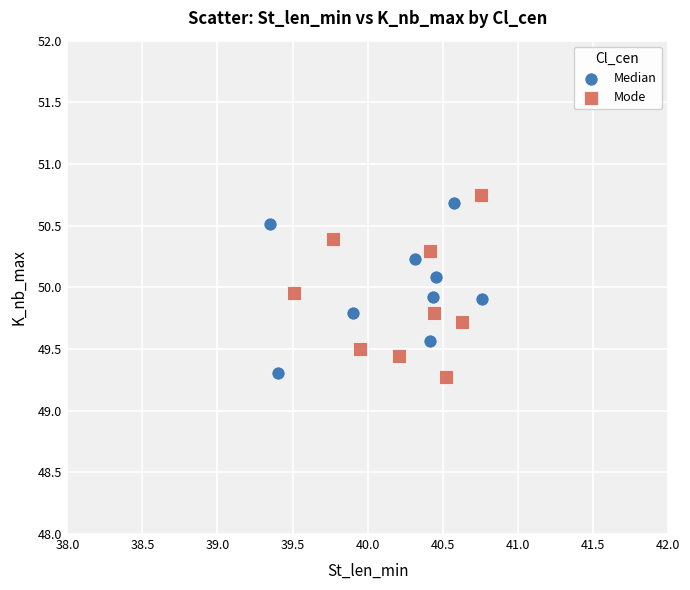

What are all the series names shown in the legend?

Median, Mode